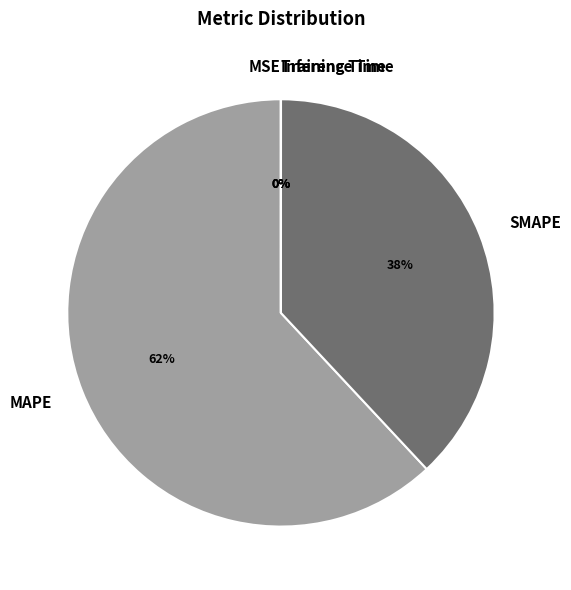

Which slice is the largest?

MAPE